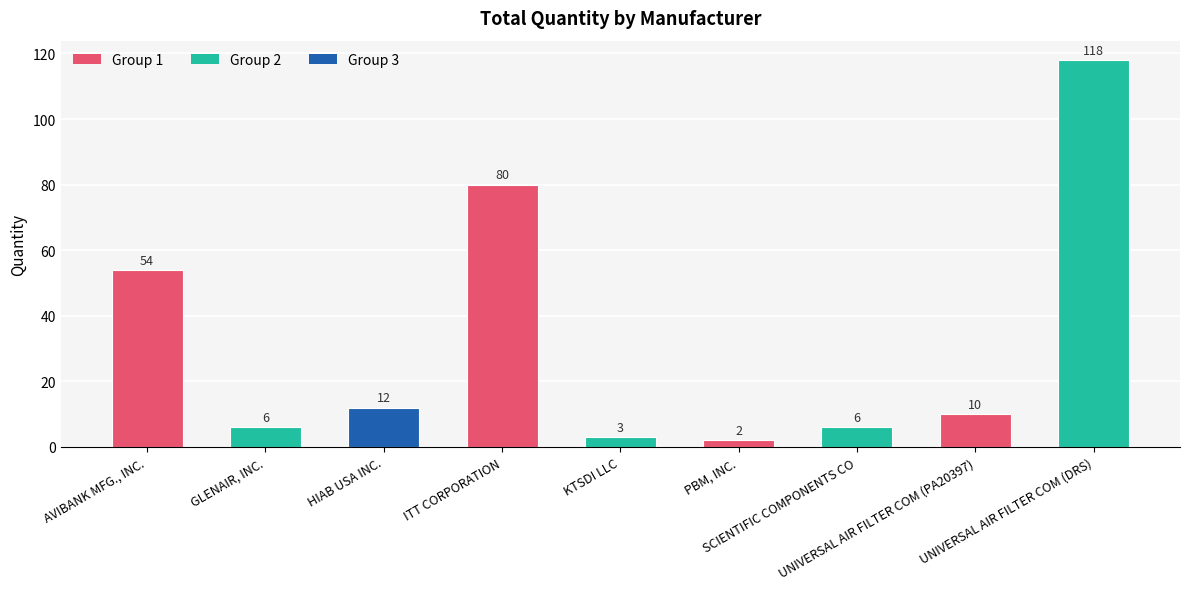

What is the label of the 2nd bar from the right?

UNIVERSAL AIR FILTER COM (PA20397)